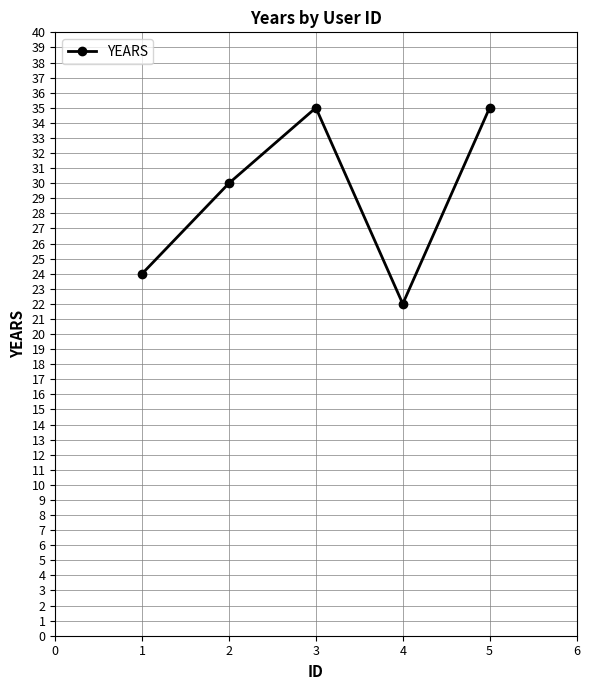

What is the value of the 2nd point from the left?

30